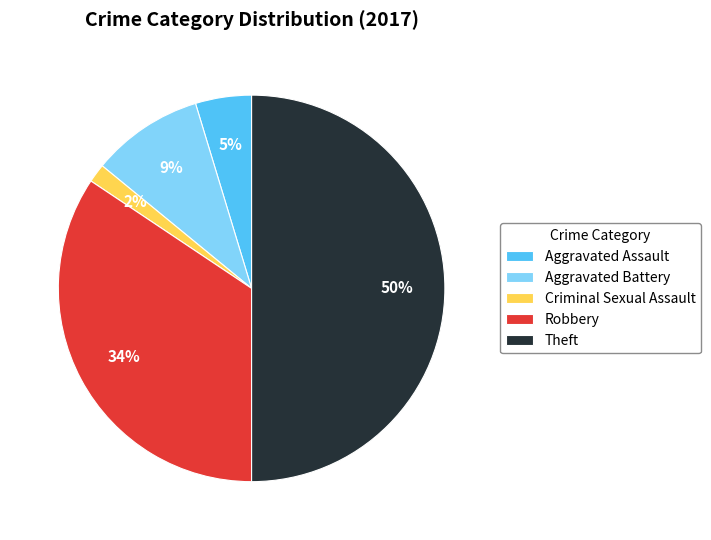

Does Aggravated Assault account for over 50% of the chart?

No